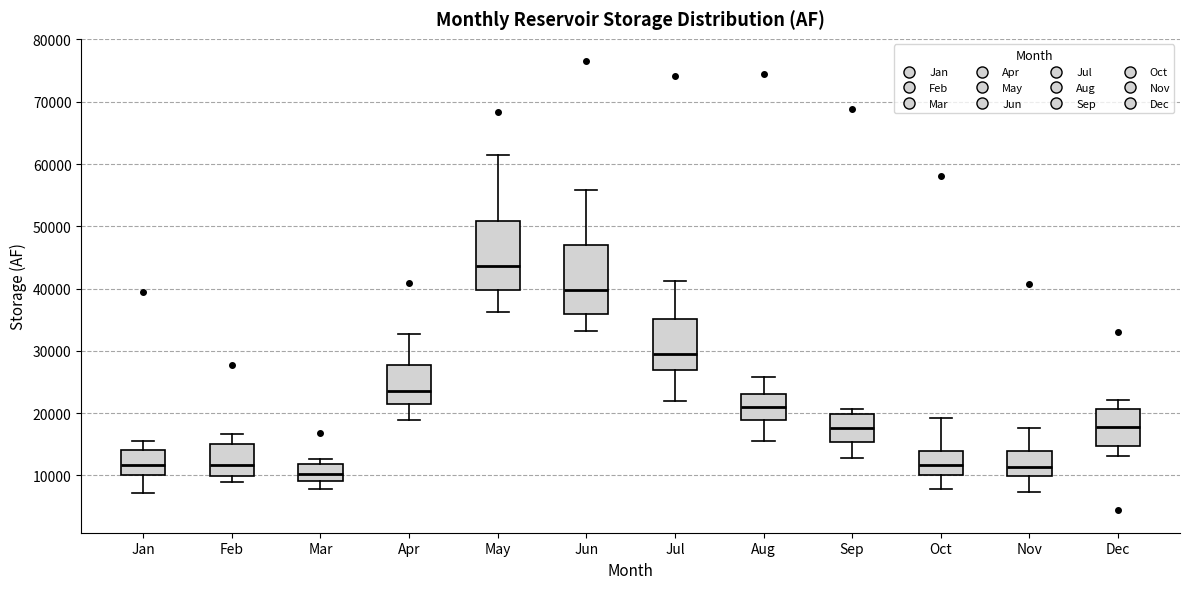

Where does the lower whisker of the box for Apr end on the y-axis? The values are not printed on the chart, so give them approximately, as read against the axis.

19000